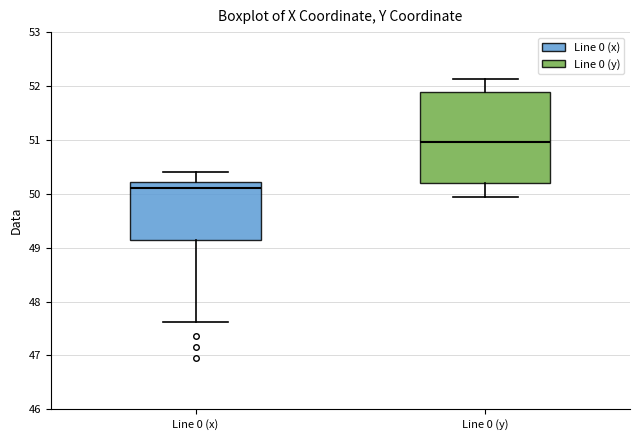

Reading left to right, transcribe this box plot: for each box, give where its median line is, the range the box spans, and where its two whiskers end, as read against the y-axis. The values are not printed on the chart, so give them approximately, as read against the axis.

Line 0 (x): median 50.1, box 49.1 to 50.2, whiskers 47.6 to 50.4
Line 0 (y): median 51.0, box 50.2 to 51.9, whiskers 49.9 to 52.1